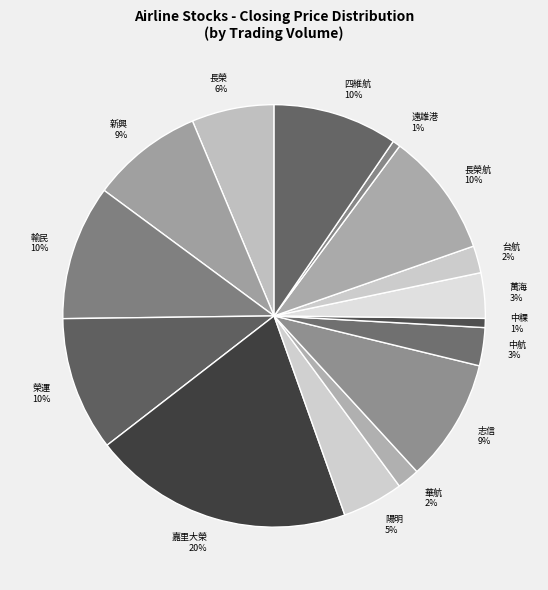

The 輸民 10% slice represents 21% of the pie. True or false?

False